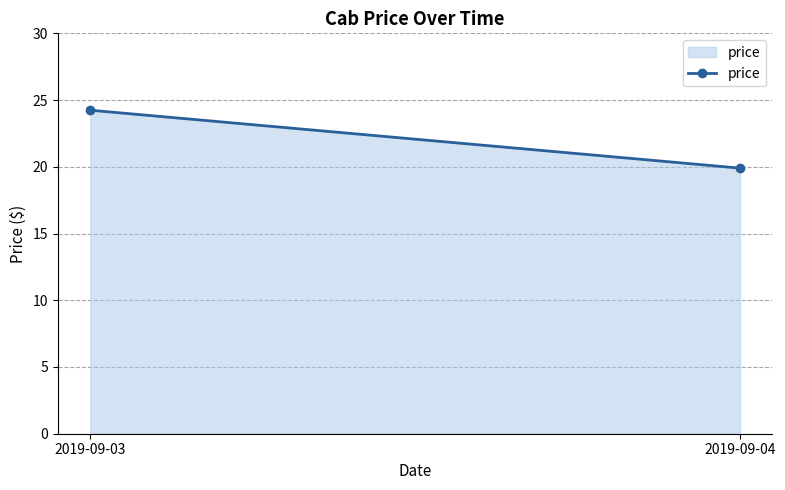

Which has a higher value, 2019-09-03 or 2019-09-04?

2019-09-03